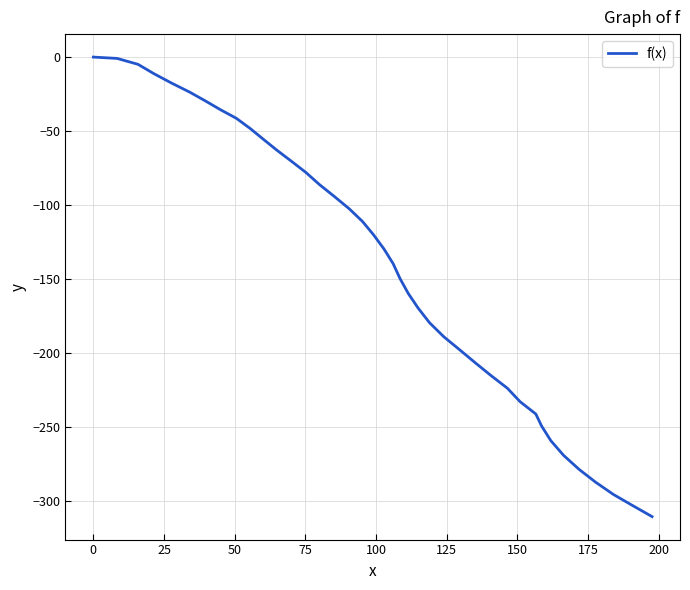

What is the average value?

-142.0